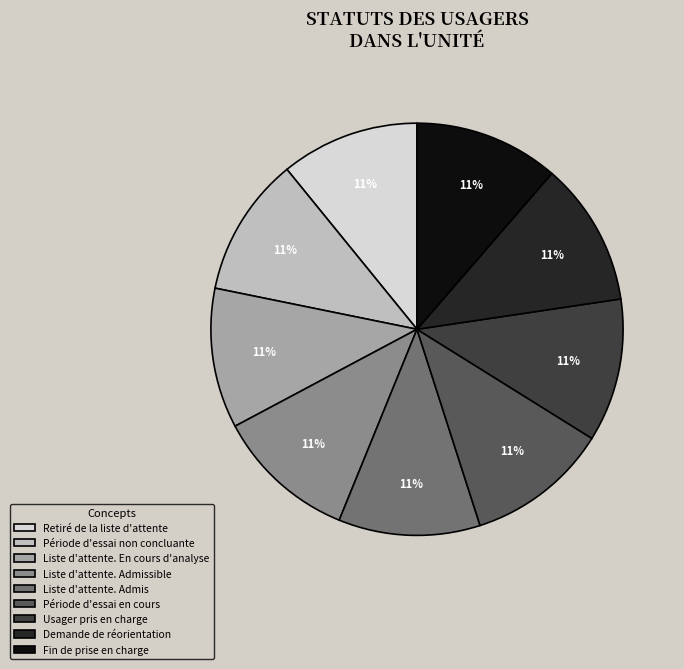

To the nearest percent, what percentage of the pie is Usager pris en charge?

11%